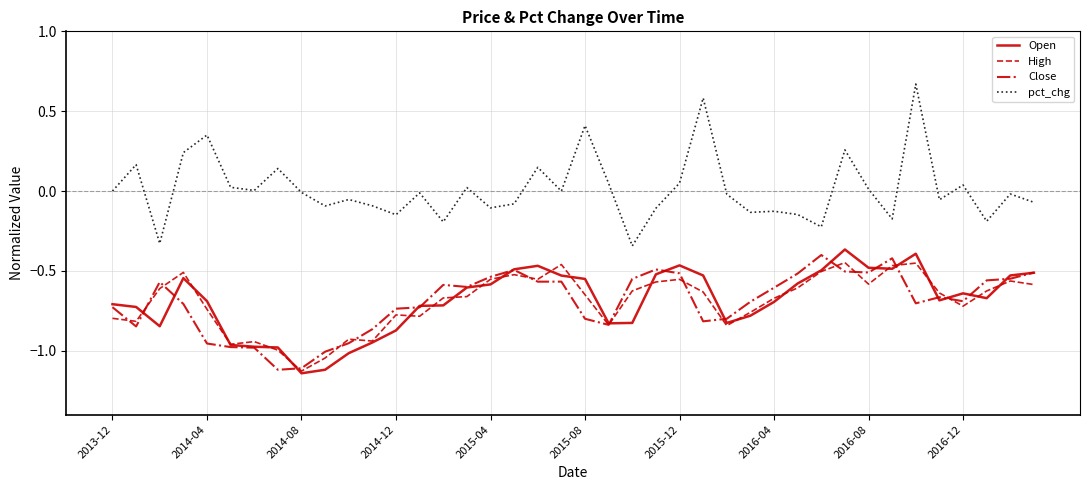

Which series has the largest total across all categories?

pct_chg